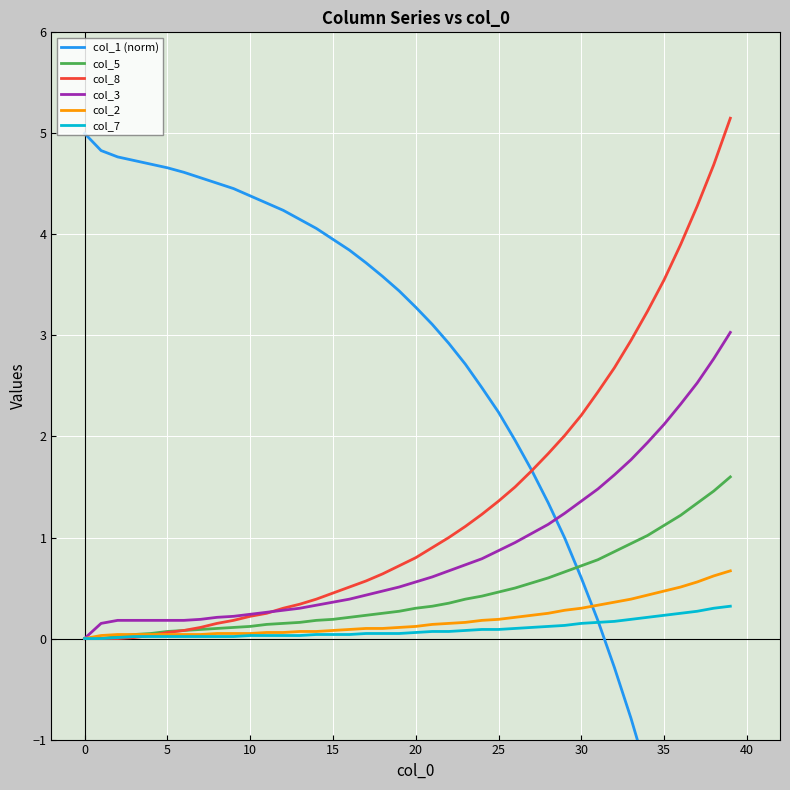

At which category does the chart reach its peak across all series?

39